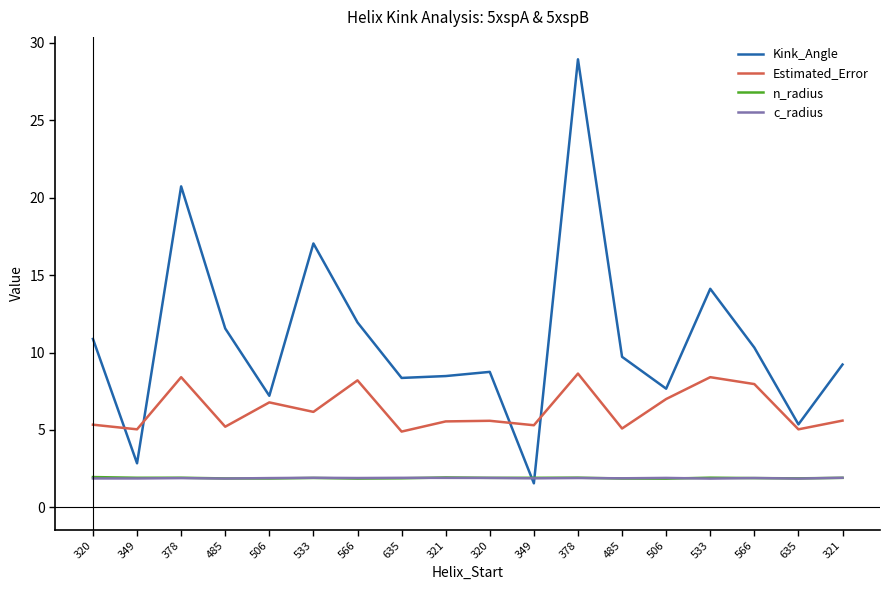

What are all the series names shown in the legend?

Kink_Angle, Estimated_Error, n_radius, c_radius